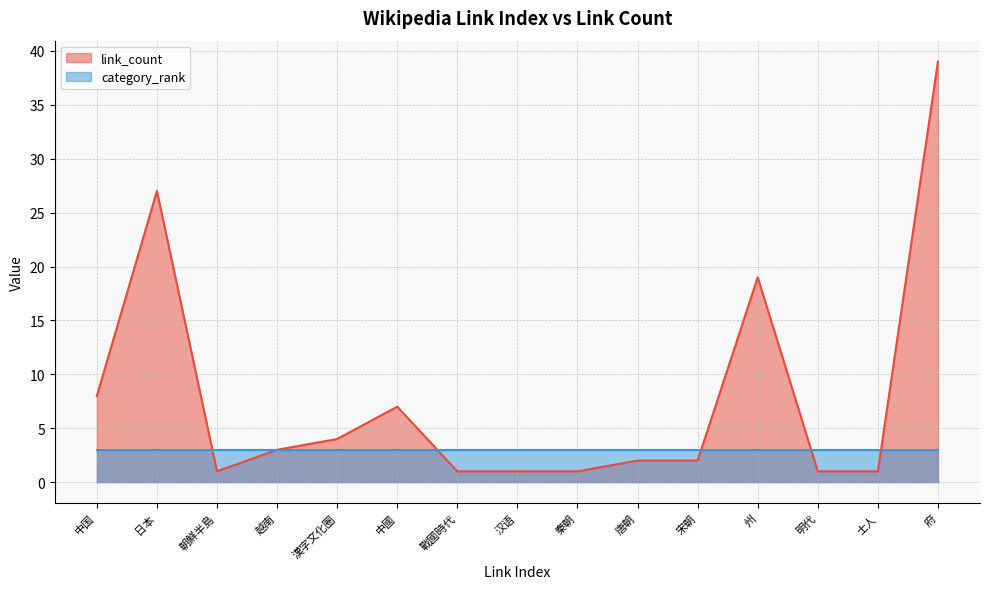

Reading left to right, list all the values displayed in this chart.

link_index: 中国=1	日本=2	朝鮮半島=3	越南=4	漢字文化圈=5	中國=6	戰國時代=7	汉语=8	秦朝=9	唐朝=10	宋朝=11	州=12	明代=13	士人=14	府=15
link_count: 中国=8	日本=27	朝鮮半島=1	越南=3	漢字文化圈=4	中國=7	戰國時代=1	汉语=1	秦朝=1	唐朝=2	宋朝=2	州=19	明代=1	士人=1	府=39
category_rank: 中国=3	日本=3	朝鮮半島=3	越南=3	漢字文化圈=3	中國=3	戰國時代=3	汉语=3	秦朝=3	唐朝=3	宋朝=3	州=3	明代=3	士人=3	府=3